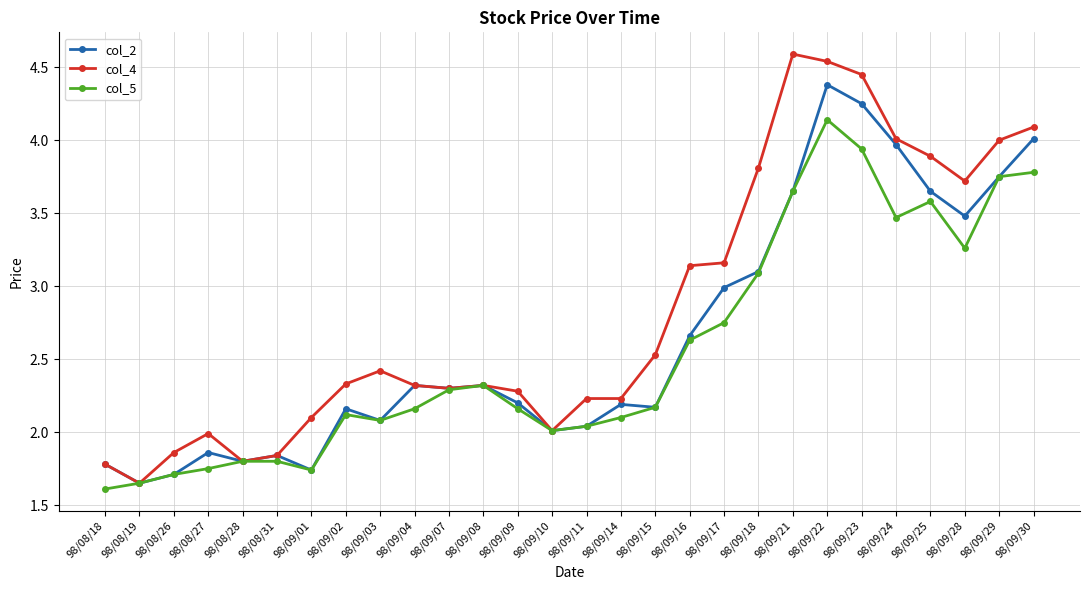

What position from the right is 98/08/27?

25